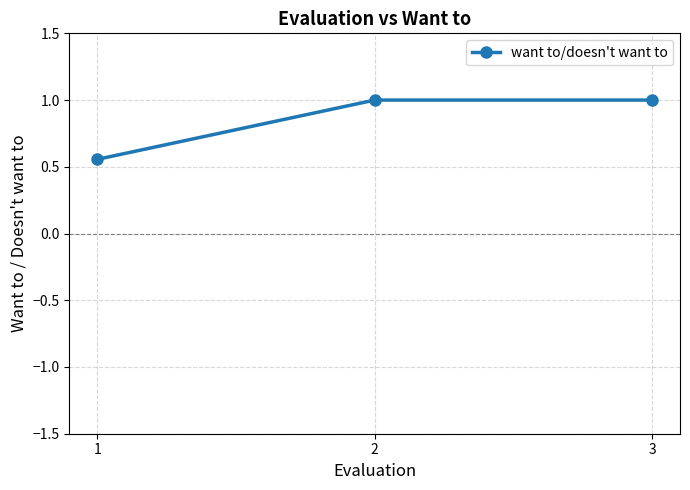

What is the maximum value shown in the chart?

1.0